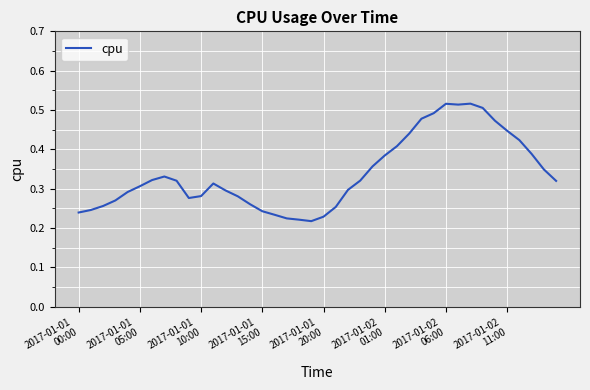

What is the sum of all values?

13.5